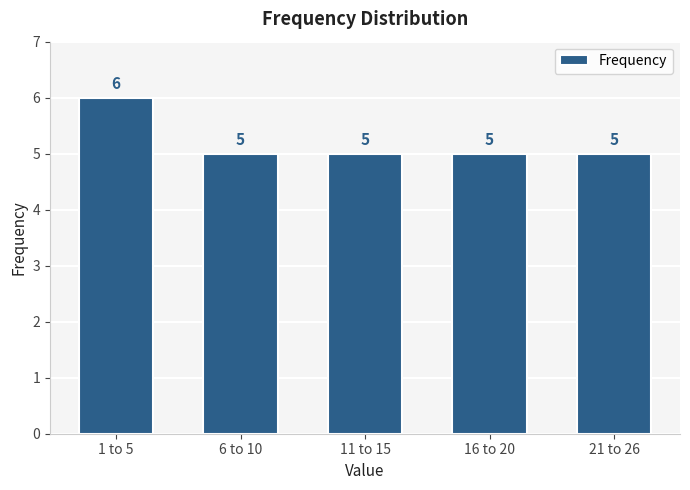

Reading right to left, list all the values displayed in this chart.

5	5	5	5	6